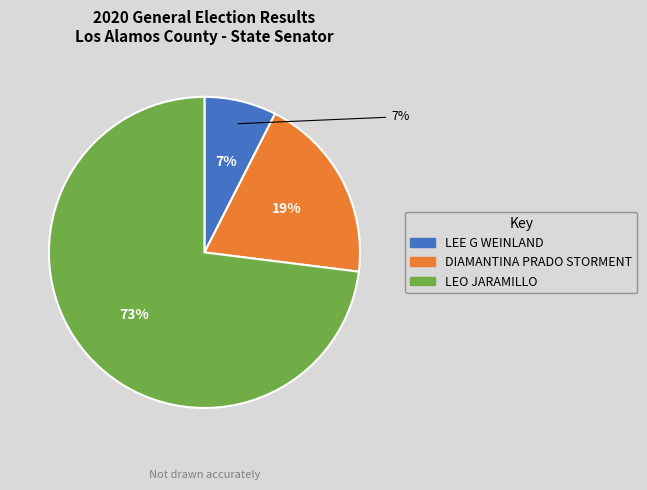

Does any single category account for the majority?

Yes